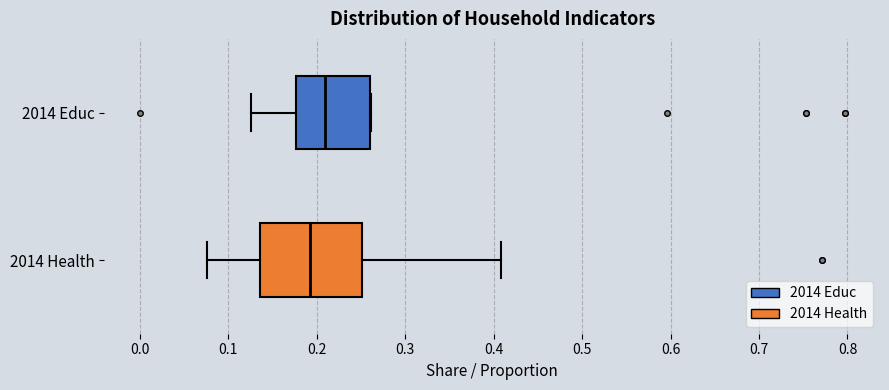

Reading bottom to top, read every box against the x-axis: the position of its median line, the range the box covers, and the ends of its whiskers. The values are not printed on the chart, so give them approximately, as read against the axis.

2014 Health: median 0.19, box 0.14 to 0.25, whiskers 0.08 to 0.41
2014 Educ: median 0.21, box 0.18 to 0.26, whiskers 0.13 to 0.26